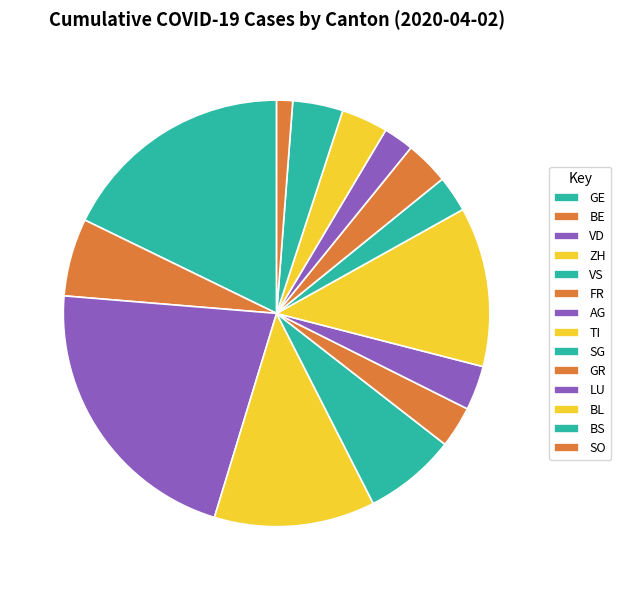

What is the smallest slice in the pie chart?

SO